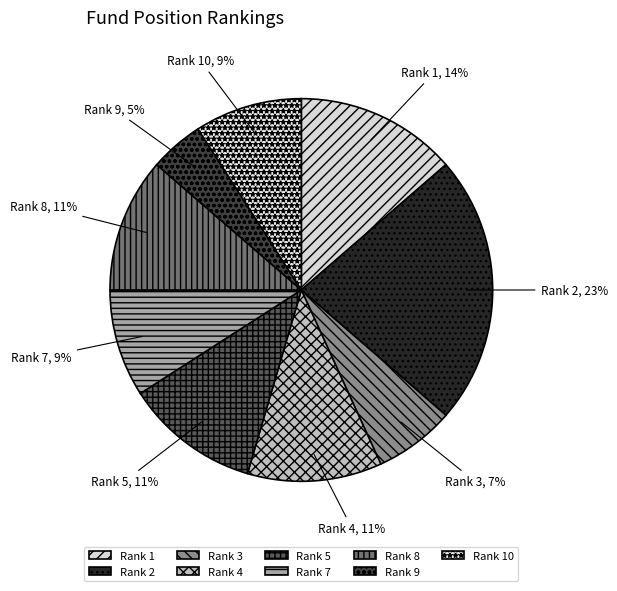

Approximately how many times larger is the value at Rank 8 compared to Rank 5?

1.0